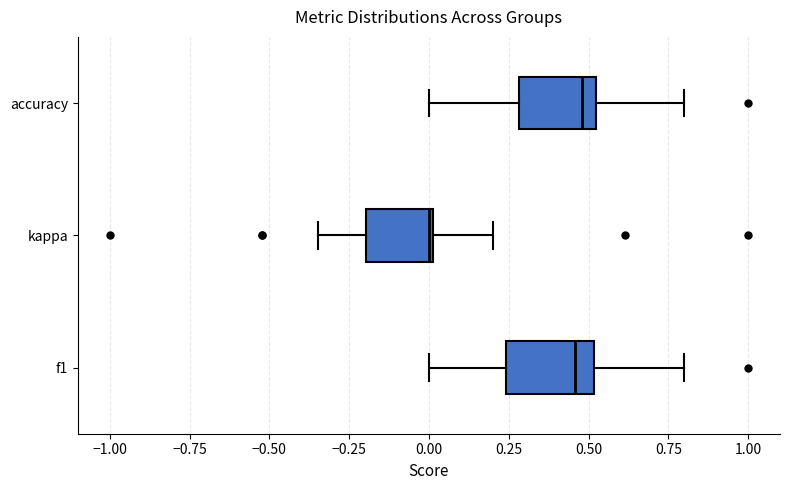

Where is the left edge of the box for f1 on the x-axis? The values are not printed on the chart, so give them approximately, as read against the axis.

0.25